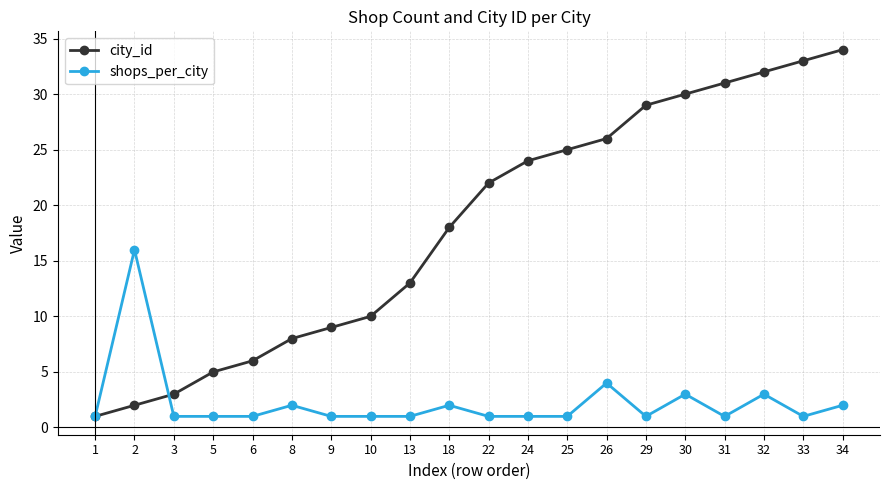

What is the total value across all series at 8?

10